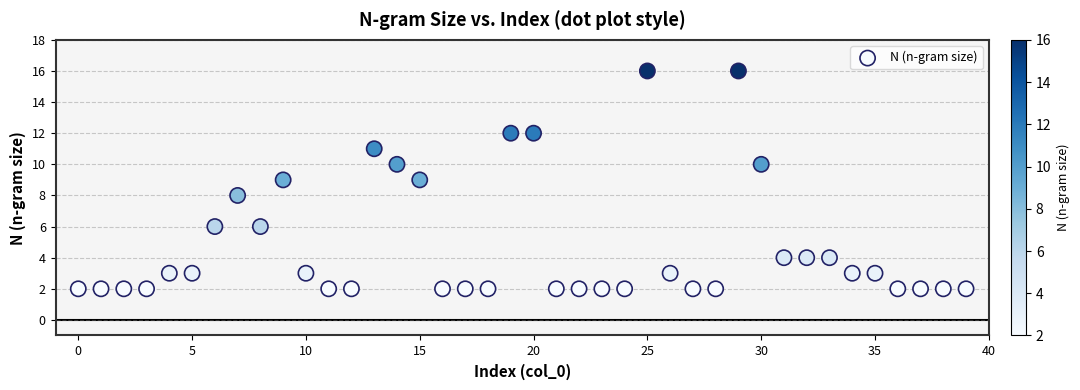

What is the range of Y values (max minus min)?

14